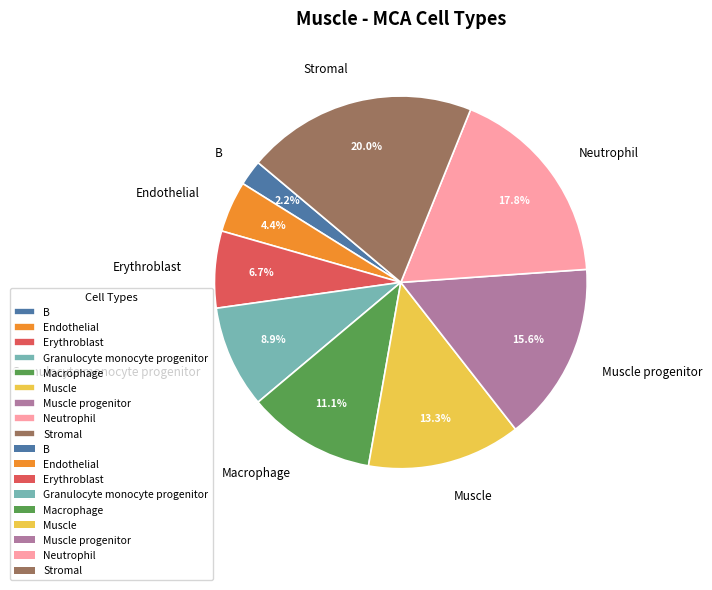

To the nearest percent, what percentage of the pie is Neutrophil?

18%